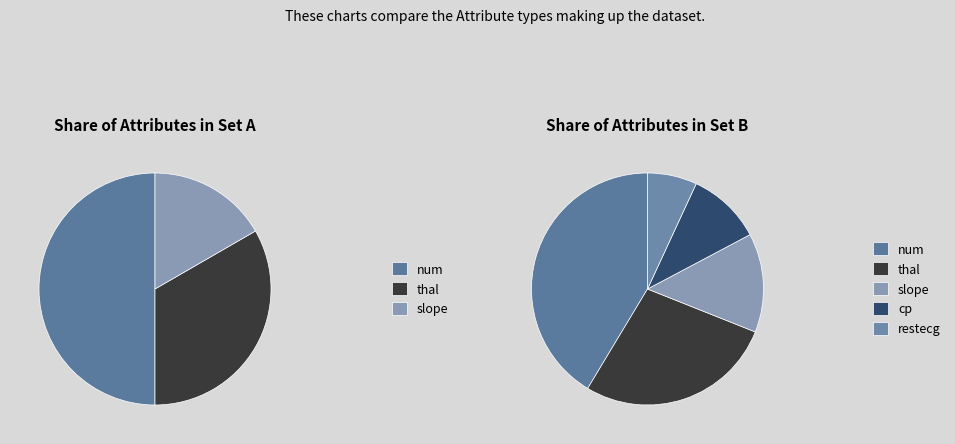

What percentage is the slope slice, to the nearest percent?

14%